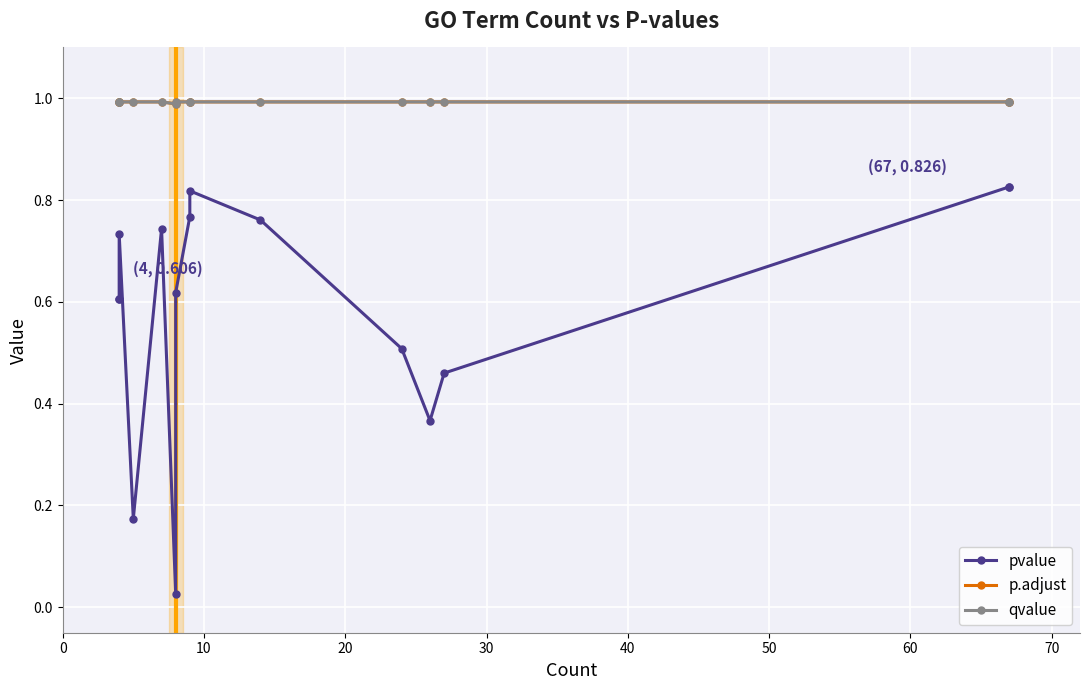

True or false: p.adjust and qvalue cross at least once.

False